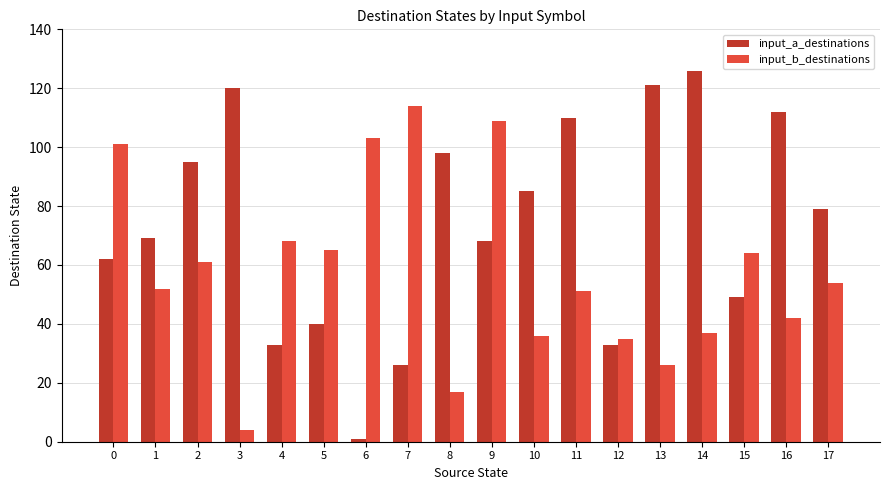

Reading left to right, transcribe all the data shown in this chart.

input_a_destinations: 0=62	1=69	2=95	3=120	4=33	5=40	6=1	7=26	8=98	9=68	10=85	11=110	12=33	13=121	14=126	15=49	16=112	17=79
input_b_destinations: 0=101	1=52	2=61	3=4	4=68	5=65	6=103	7=114	8=17	9=109	10=36	11=51	12=35	13=26	14=37	15=64	16=42	17=54